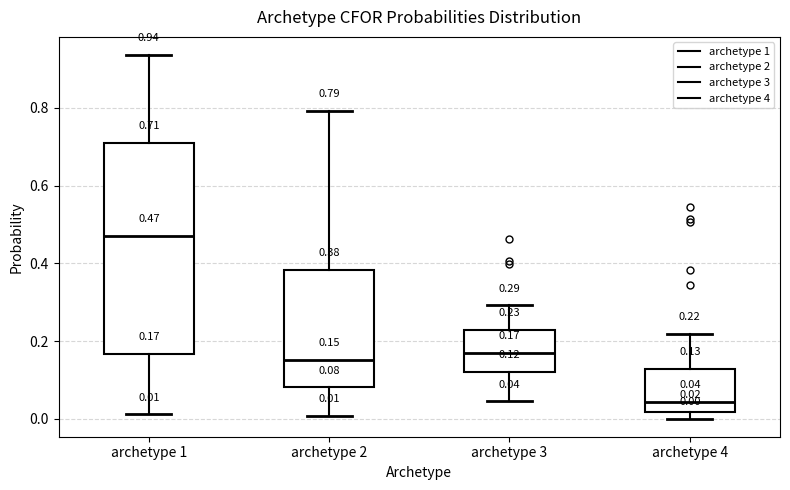

Which box is the tallest, from its lower edge to its upper edge?

archetype 1